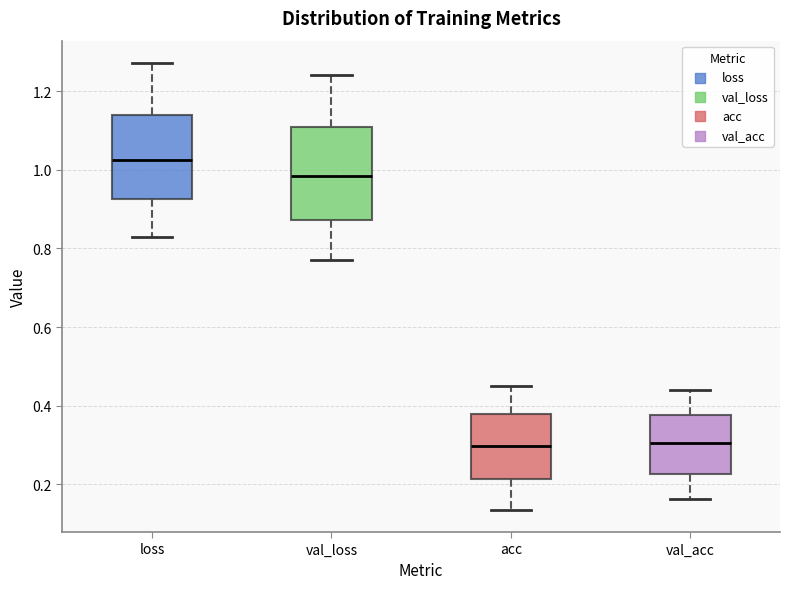

Reading left to right, read every box against the y-axis: the position of its median line, the range the box covers, and the ends of its whiskers. The values are not printed on the chart, so give them approximately, as read against the axis.

loss: median 1.02, box 0.92 to 1.14, whiskers 0.82 to 1.28
val_loss: median 0.98, box 0.88 to 1.10, whiskers 0.78 to 1.24
acc: median 0.30, box 0.22 to 0.38, whiskers 0.14 to 0.44
val_acc: median 0.30, box 0.22 to 0.38, whiskers 0.16 to 0.44